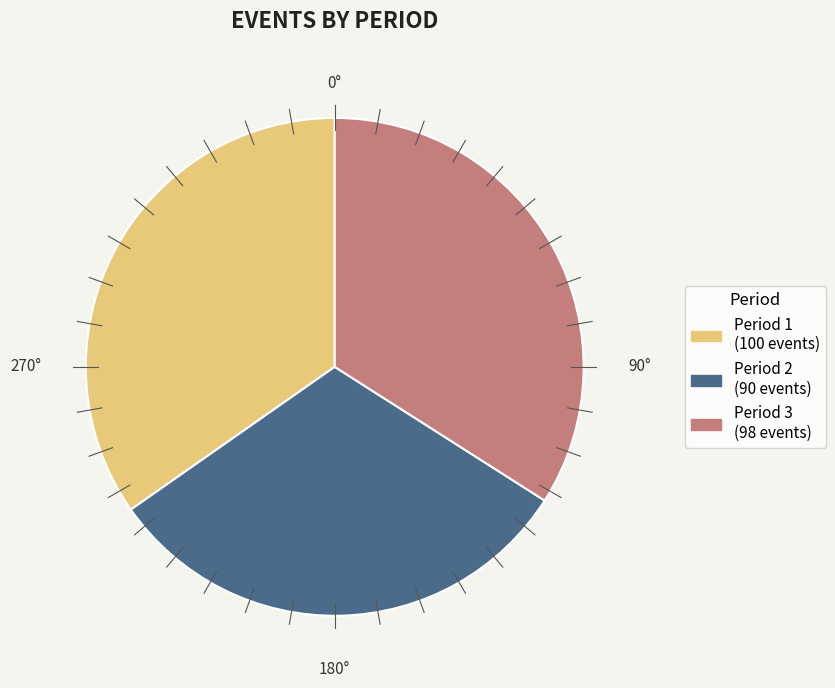

Which has a higher value, Period 2 or Period 1?

Period 1